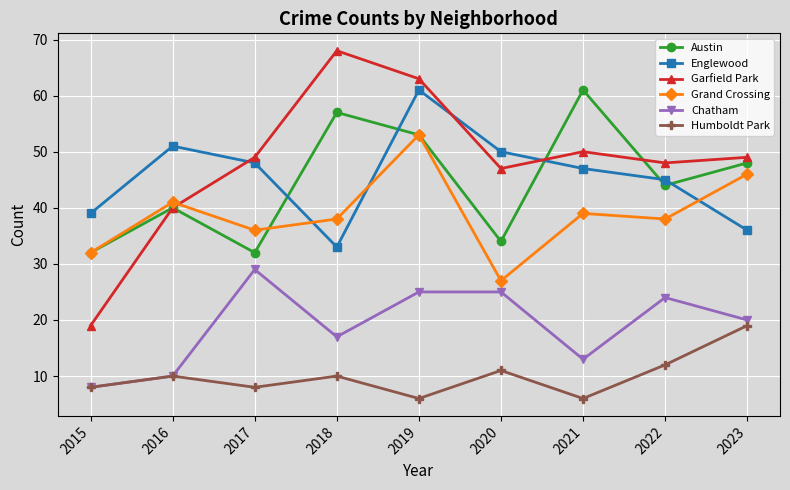

What value does the Humboldt Park series have at 2017?

8